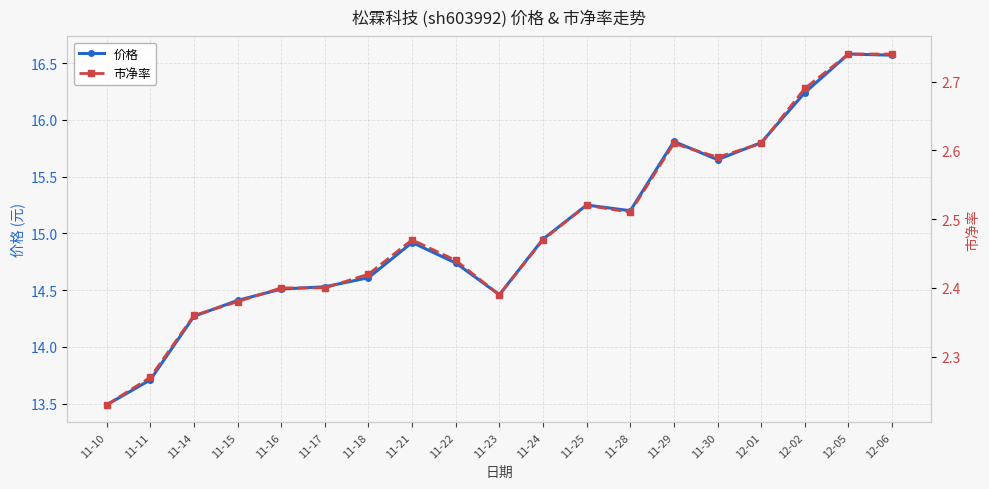

Is it true that 价格 equals 22.0 at 12-02?

False